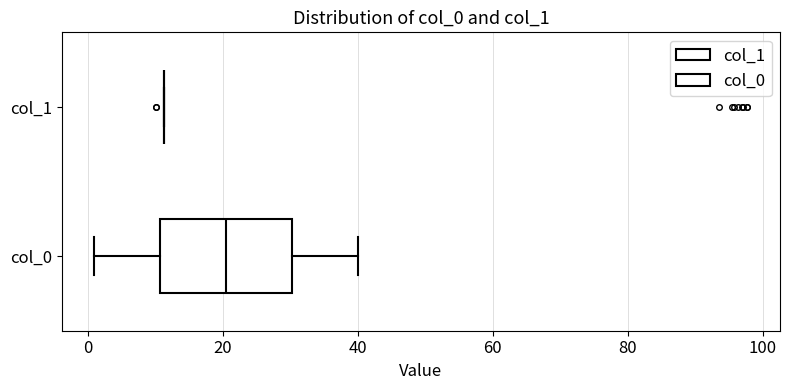

Where is the right edge of the box for col_0 on the x-axis? The values are not printed on the chart, so give them approximately, as read against the axis.

30